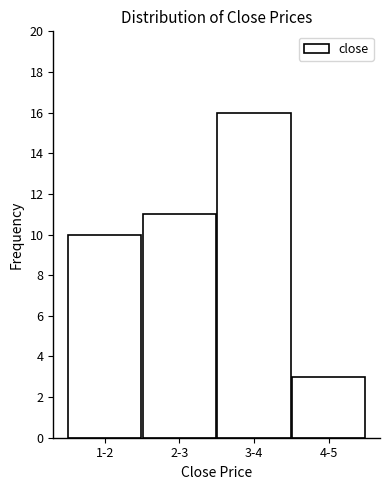

Reading left to right, list all the values displayed in this chart.

10	11	16	3